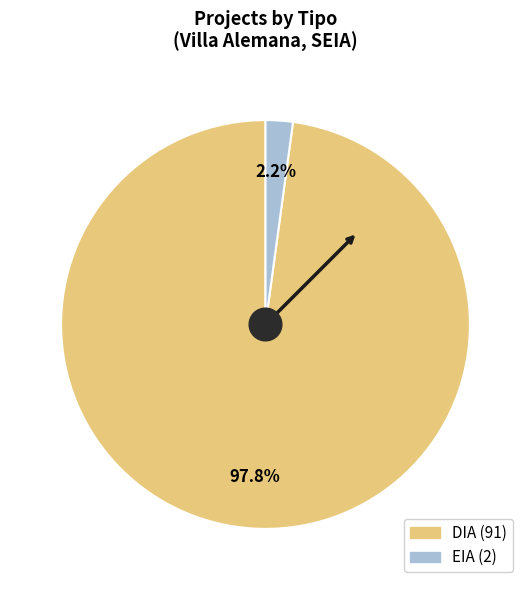

Is there any slice that represents more than half of the pie?

Yes